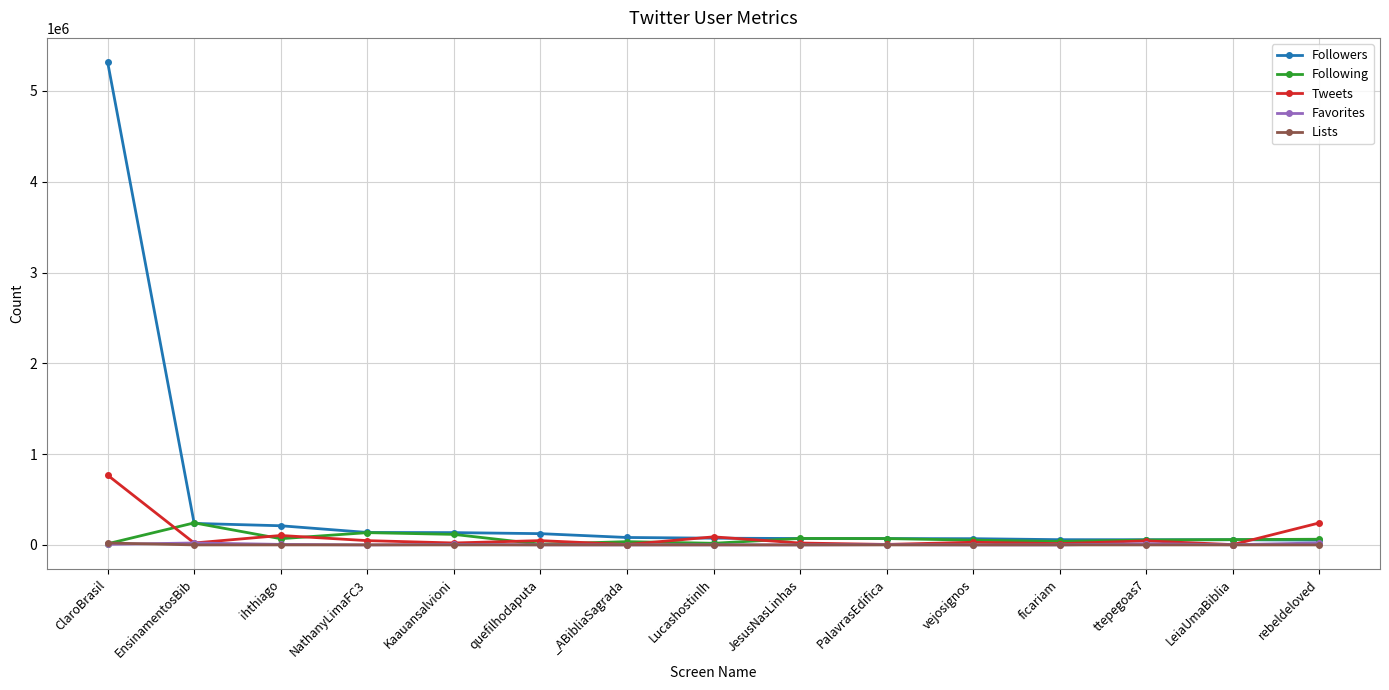

Which series has the largest total across all categories?

Followers